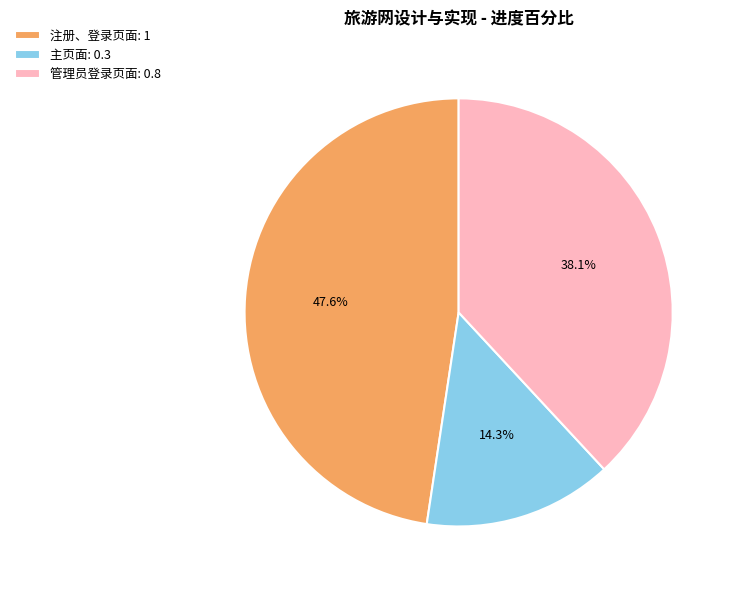

What portion of the pie excludes 注册、登录页面: 1?

52.4%